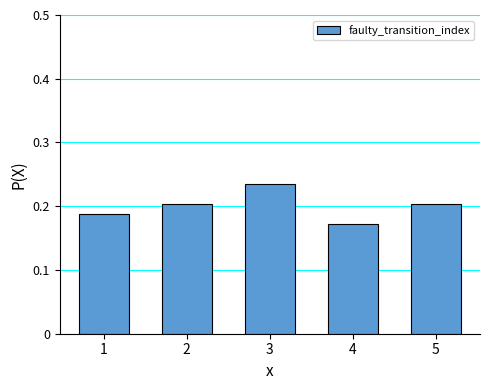

What is the sum of all values?

1.0